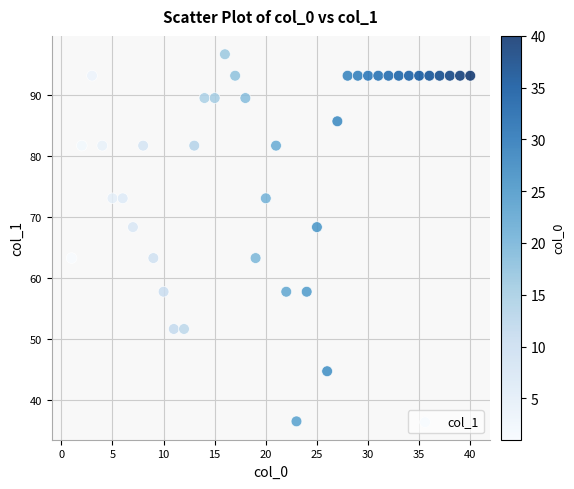

What is the range of X values (max minus min)?

39.0